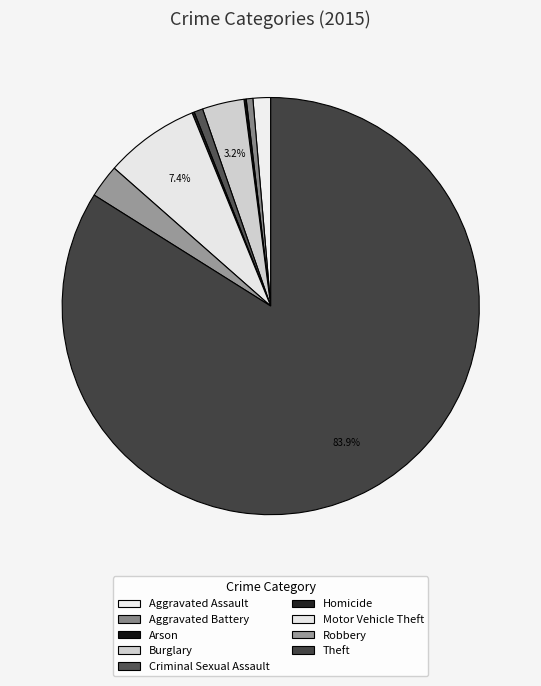

What is the change in value from Aggravated Assault to Burglary?

+11